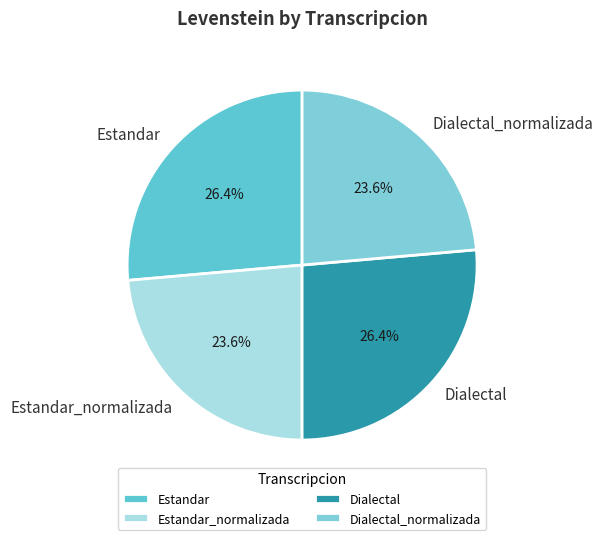

Is Dialectal the majority of the pie?

No